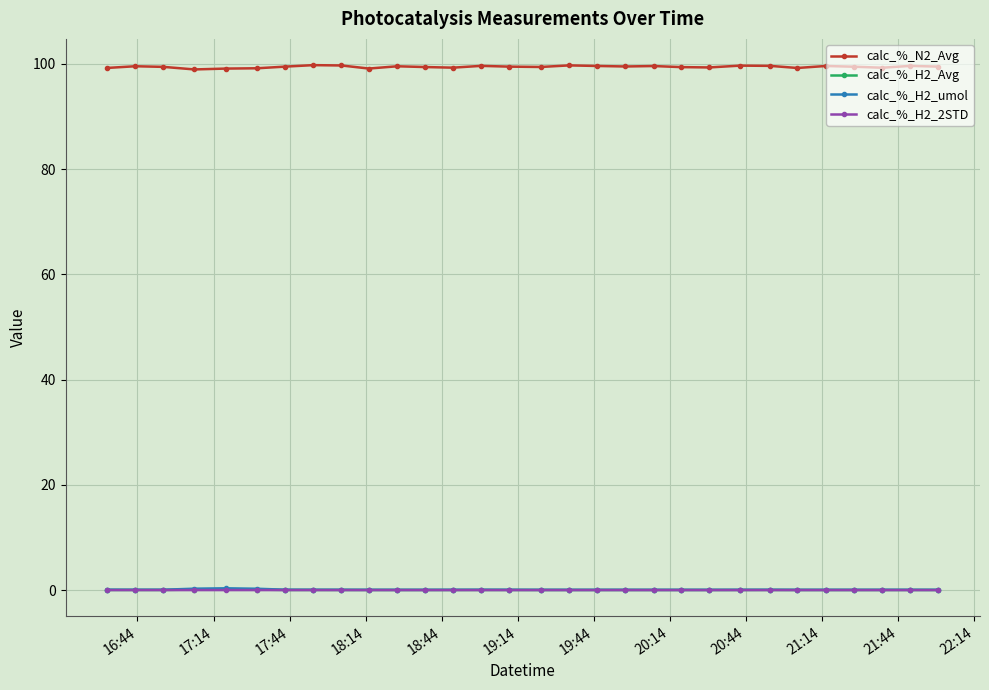

True or false: calc_%_N2_Avg and calc_%_H2_umol cross at least once.

False